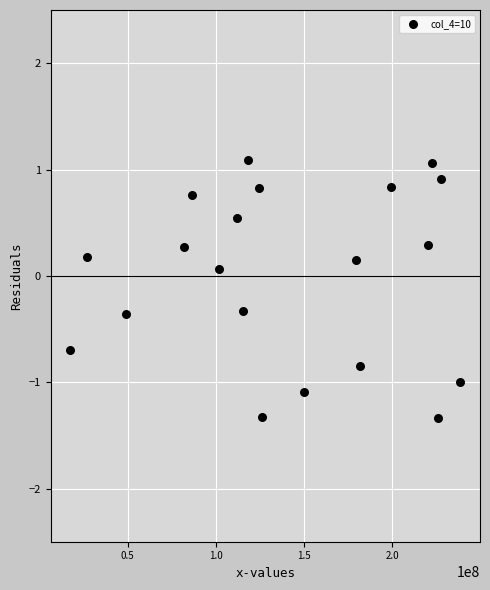

What is the range of X values (max minus min)?

221253864.0